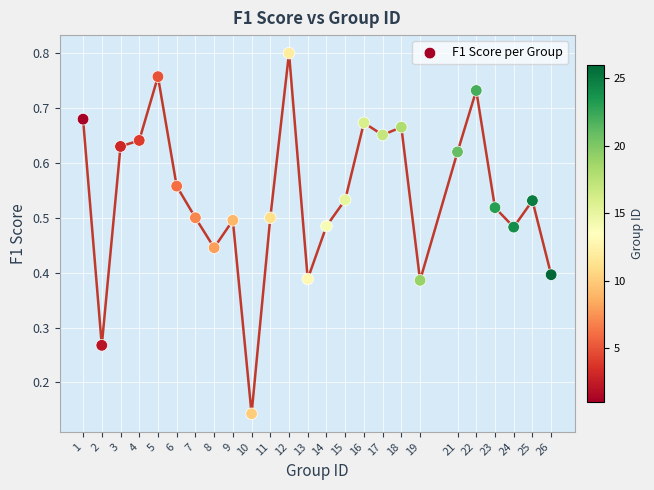

What is the range of X values (max minus min)?

25.0